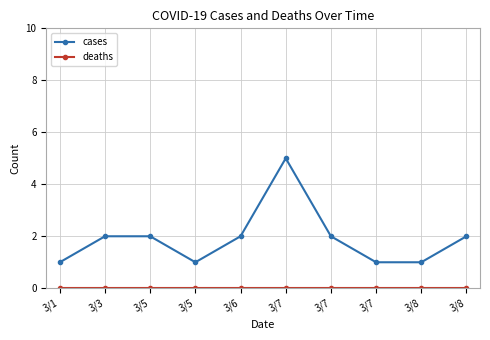

True or false: deaths has more than 1 interior local peaks.

False